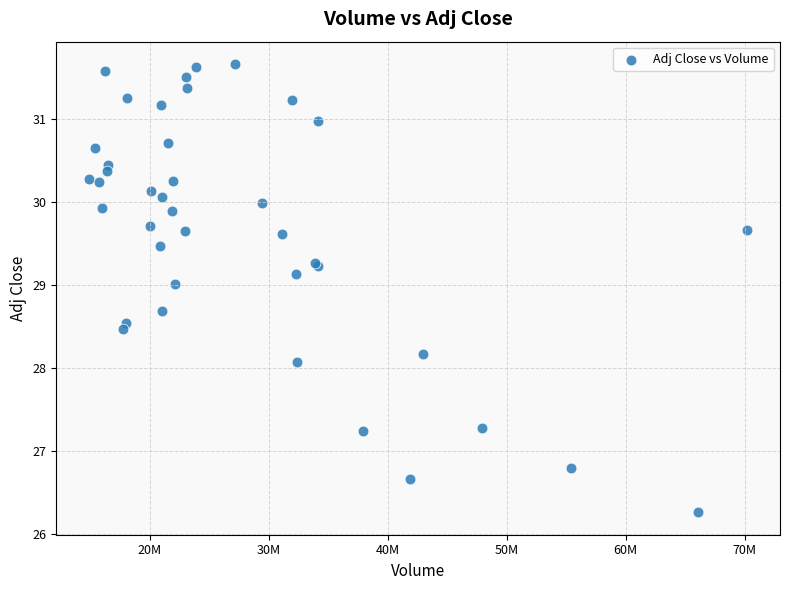

What Y value in the scatter plot is closest to 28?

28.1